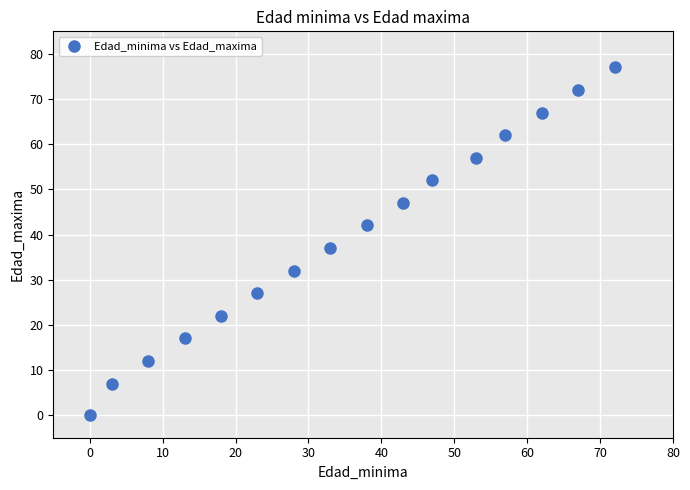

What is the range of Y values (max minus min)?

77